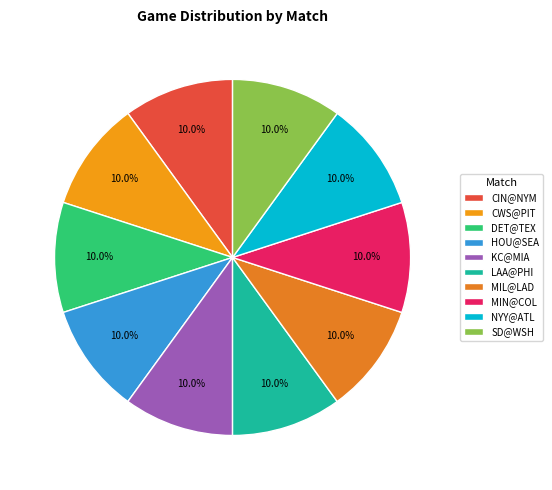

What percentage is the KC@MIA slice, to the nearest percent?

10%